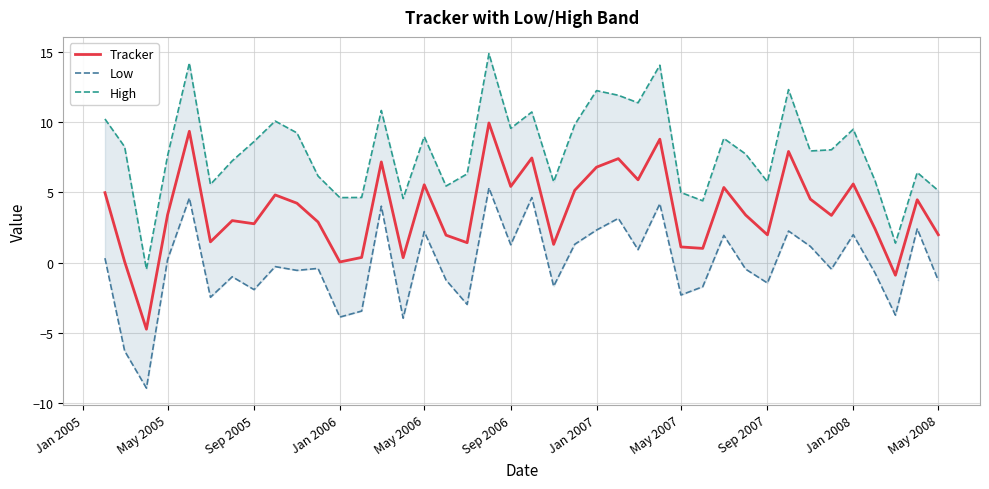

How many data points in High are less than 8?

20